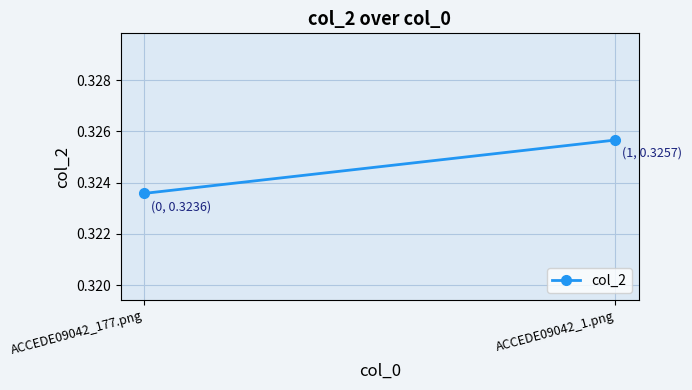

True or false: the data shows 0.3 at ACCEDE09042_177.png.

True